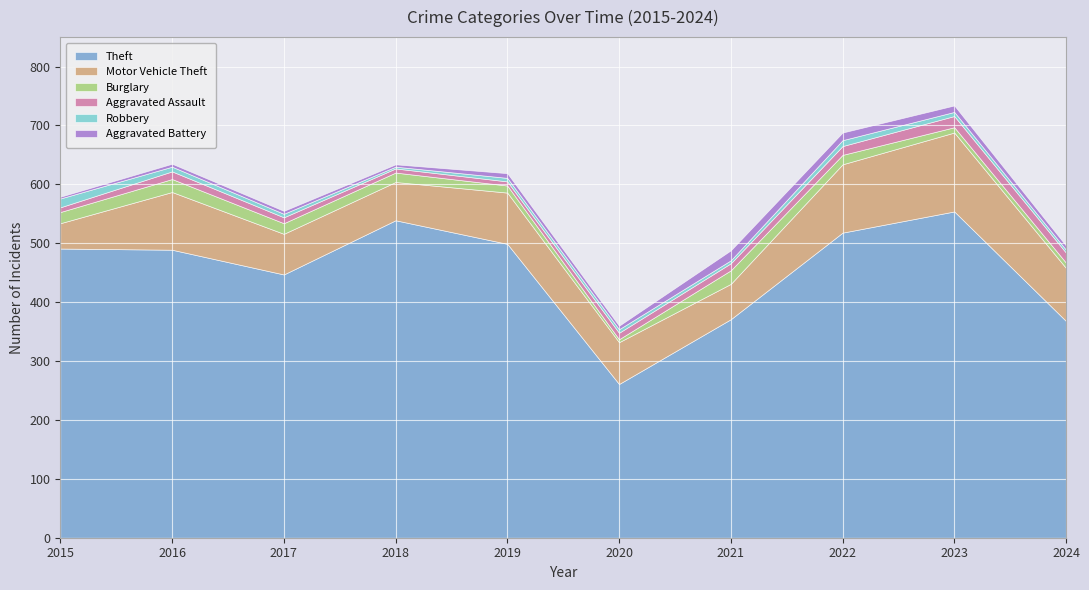

True or false: Theft and Motor Vehicle Theft intersect in this chart.

False